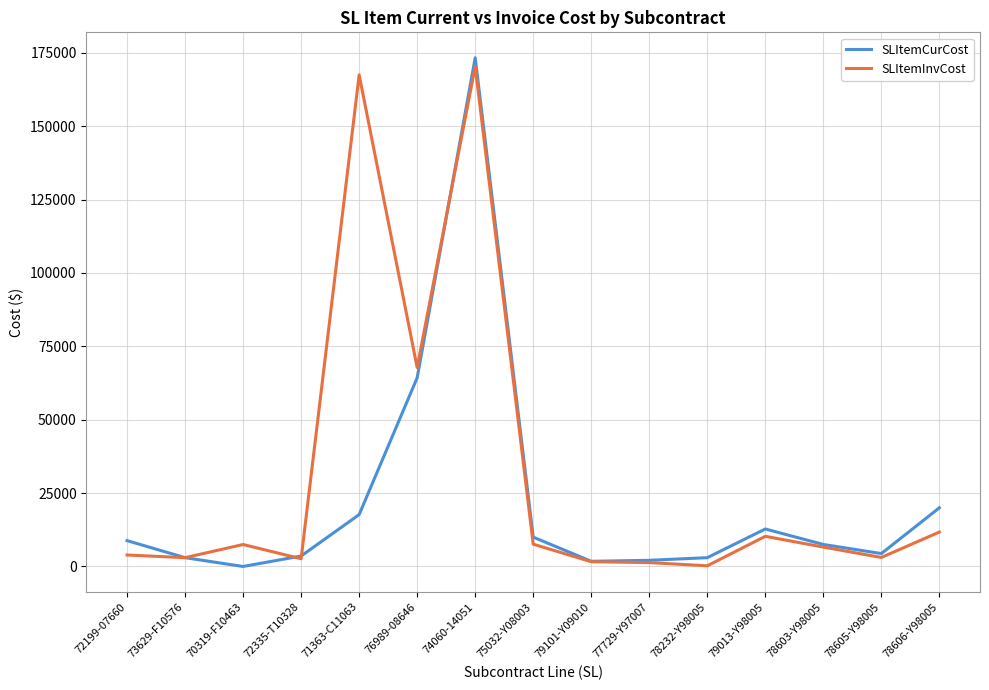

Which series changed the most between 73629-F10576 and 76989-08646?

SLItemInvCost